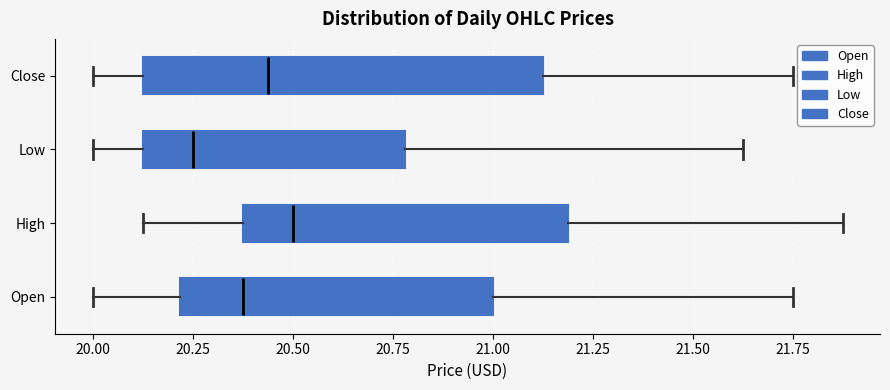

Where does the median line of the box for Open sit on the x-axis? The values are not printed on the chart, so give them approximately, as read against the axis.

20.40